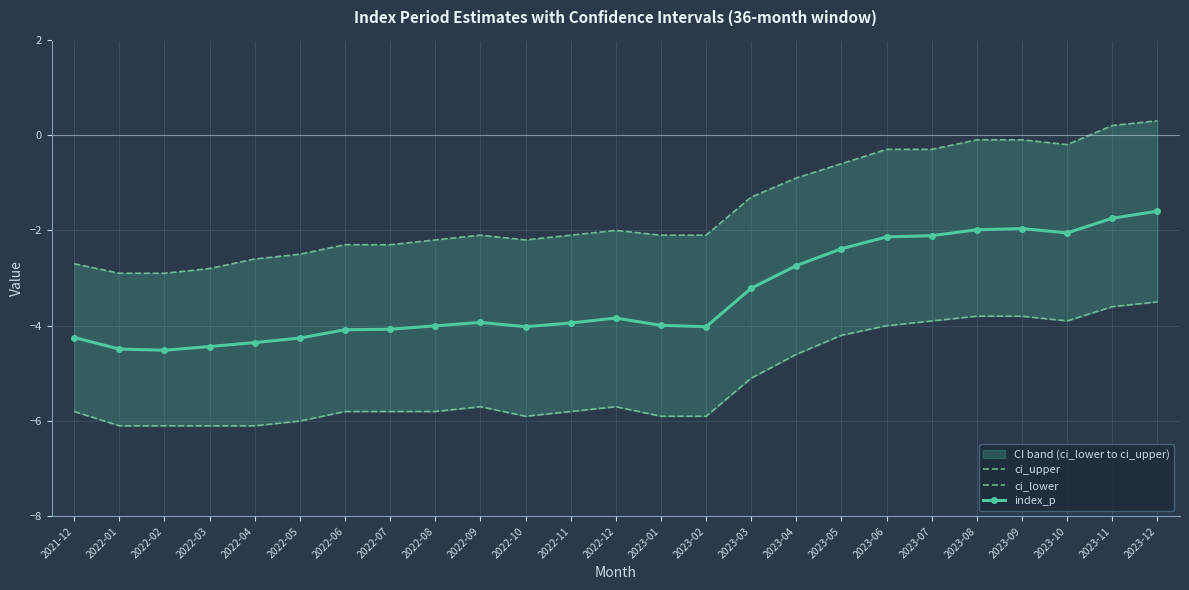

In index_p, how many points are higher than both neighbors (excluding endpoints)?

3